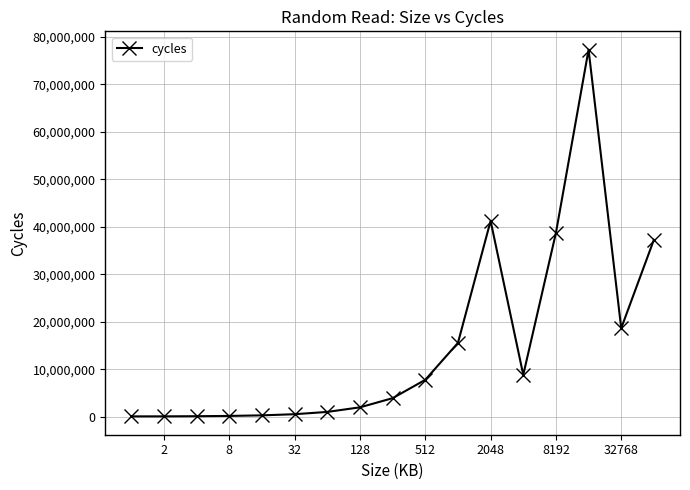

What is the maximum value shown in the chart?

77310808